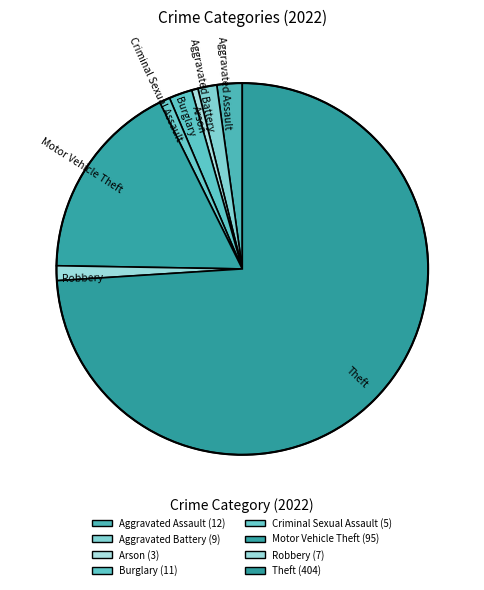

How many slices are in this pie chart?

8